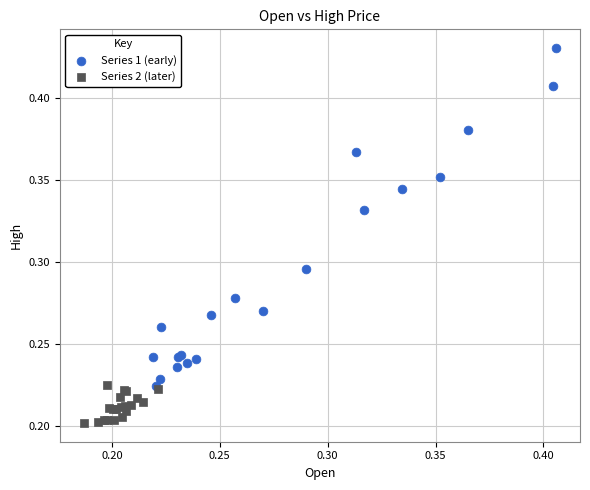

Which series has the widest spread of Y values?

Series 1 (early)